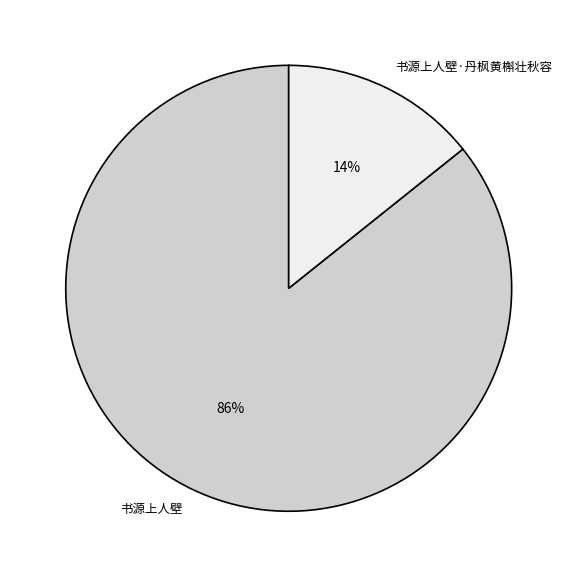

True or false: 书源上人壁·丹枫黄槲壮秋容 accounts for 14% of the total.

True